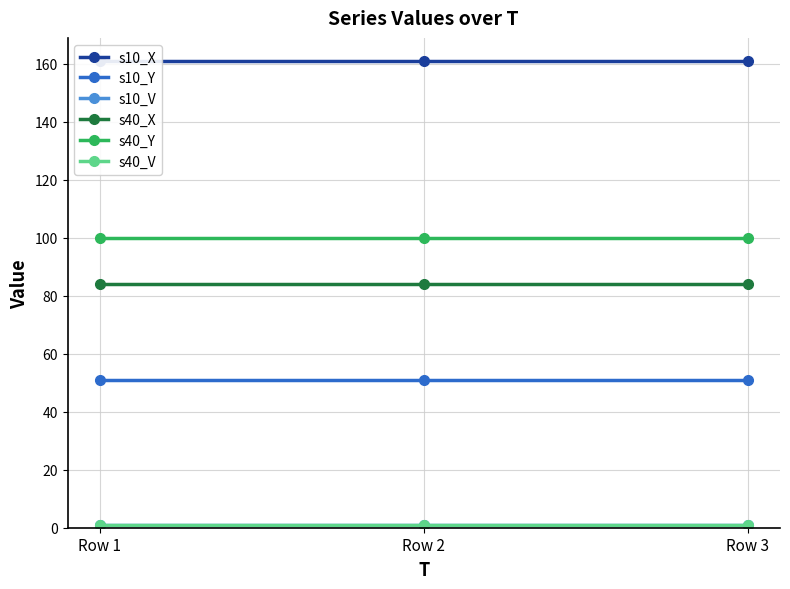

What is the greatest value displayed?

161